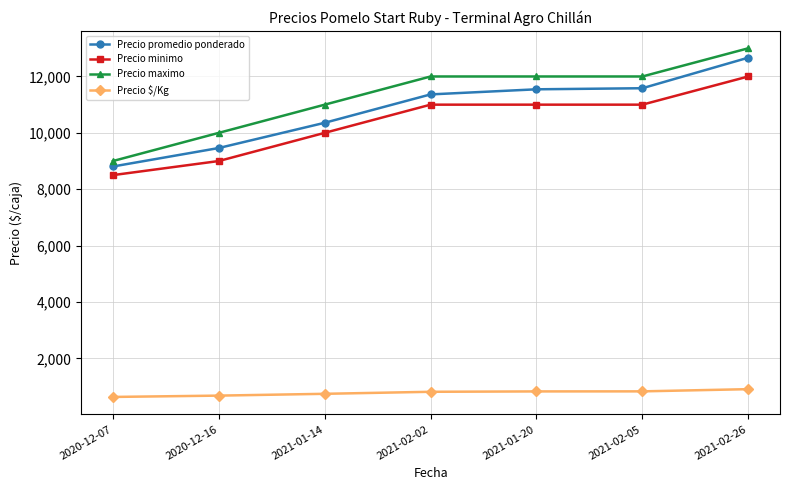

True or false: Precio minimo and Precio promedio ponderado intersect in this chart.

False